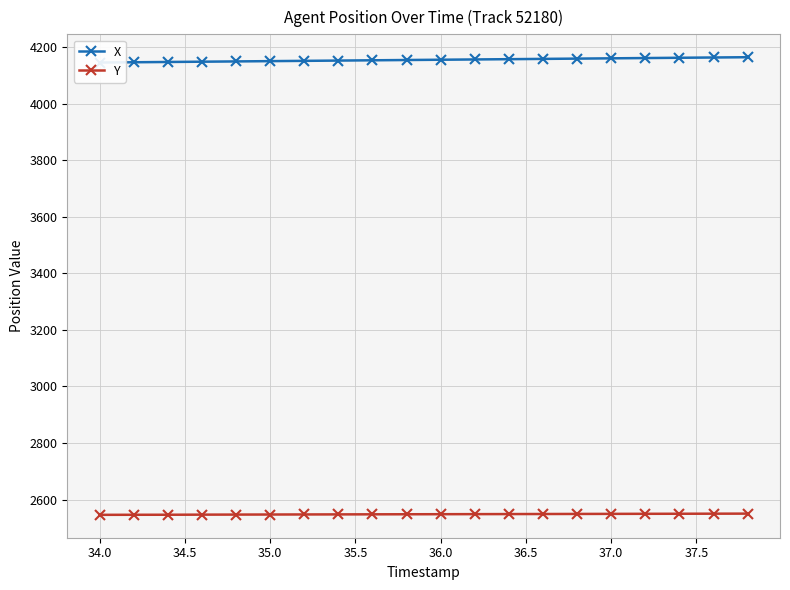

Which series has the largest total across all categories?

X